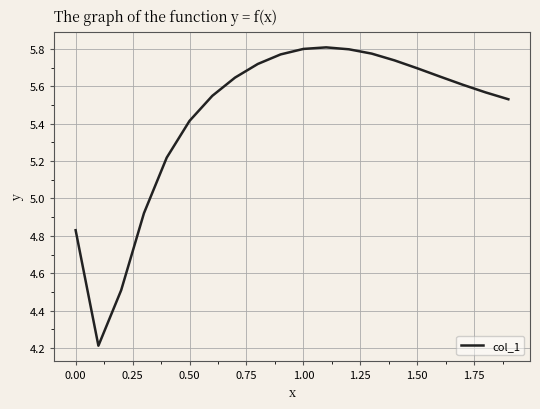

What is the difference between the maximum and minimum values?

1.6